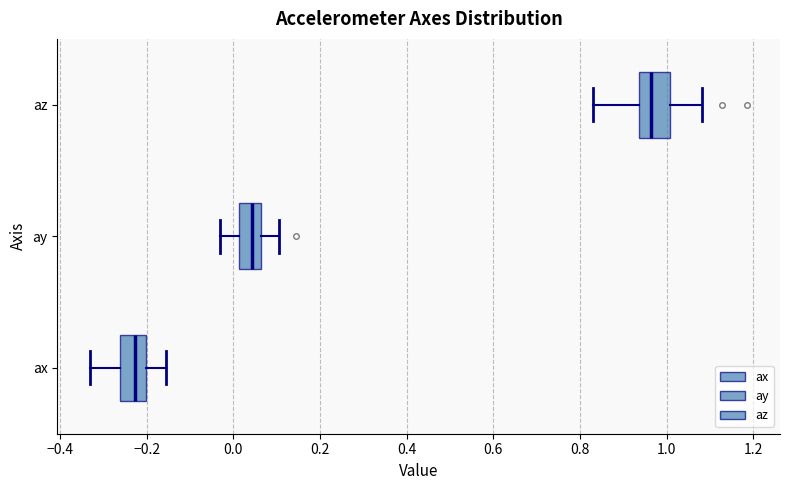

Which box's median line is the furthest to the right?

az